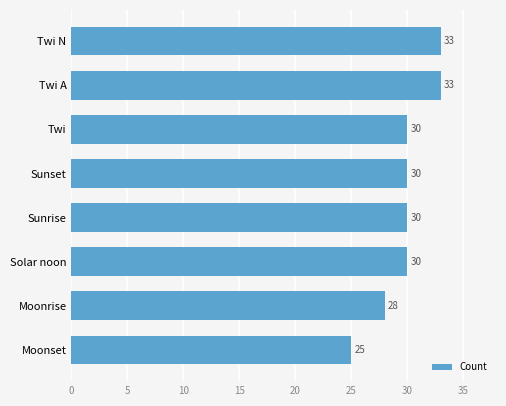

How many bars are there in total?

8